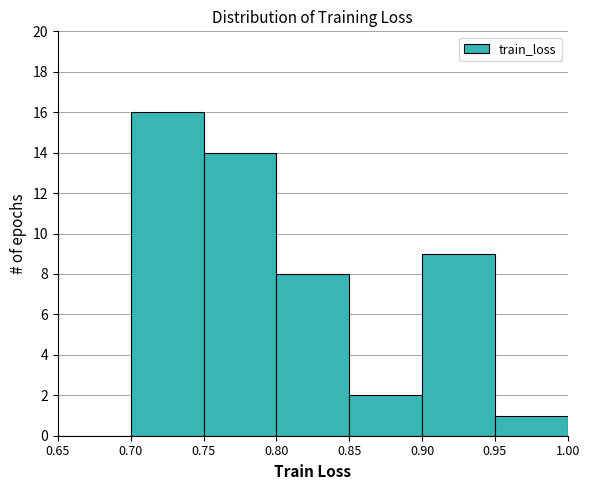

Over which range of the x-axis is the bar tallest?

0.70 to 0.75